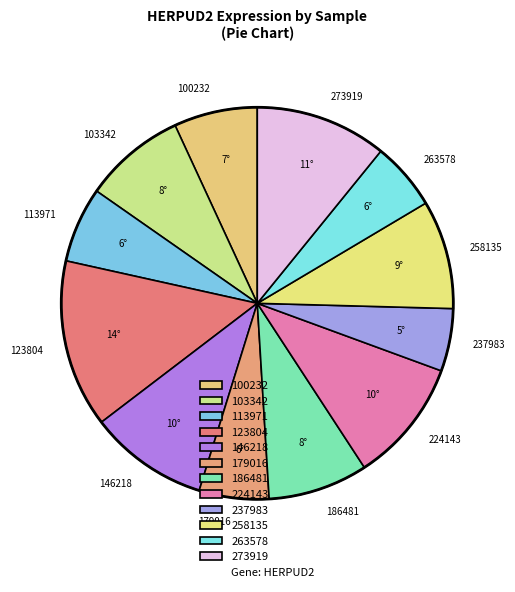

Combined, do 186481 and 224143 account for over 50%?

No